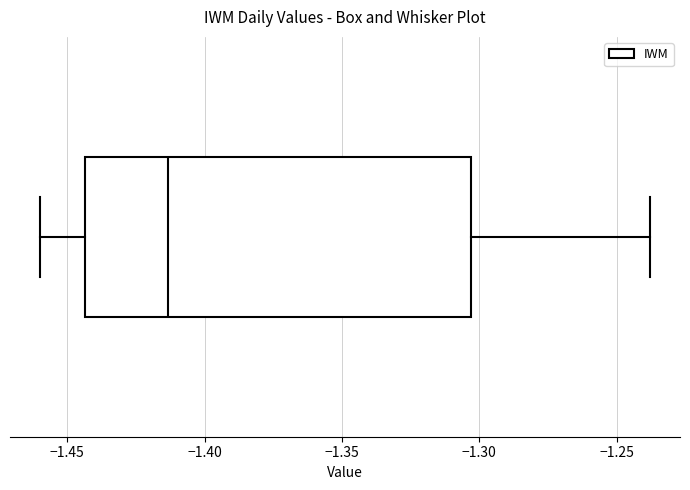

Read this box plot against the x-axis: the position of the median line, the range covered by the box, and the ends of both whiskers. The values are not printed on the chart, so give them approximately, as read against the axis.

median -1.415, box -1.445 to -1.305, whiskers -1.460 to -1.240